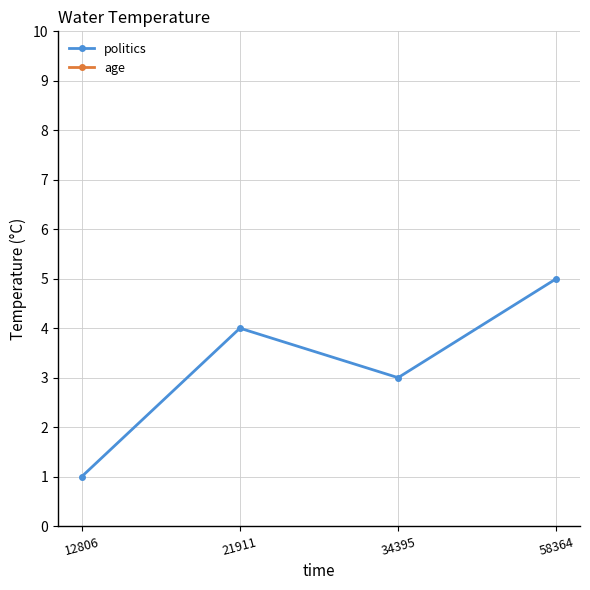

True or false: politics and age intersect in this chart.

False